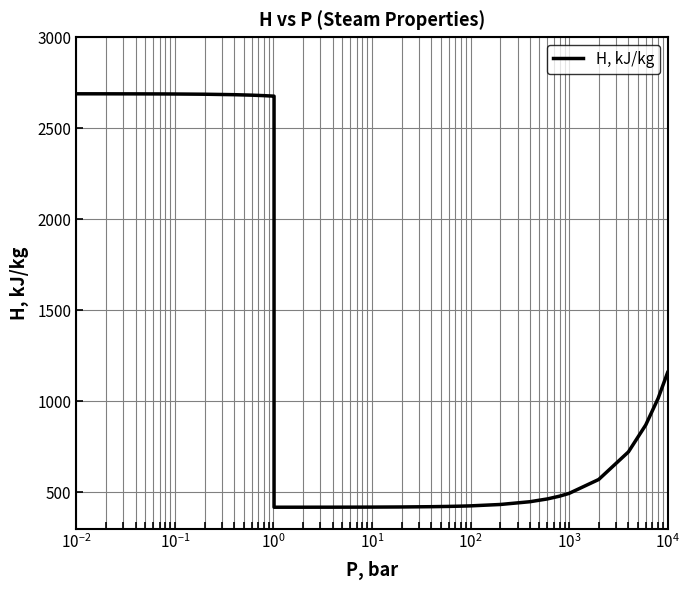

How many categories are shown in the chart?

33